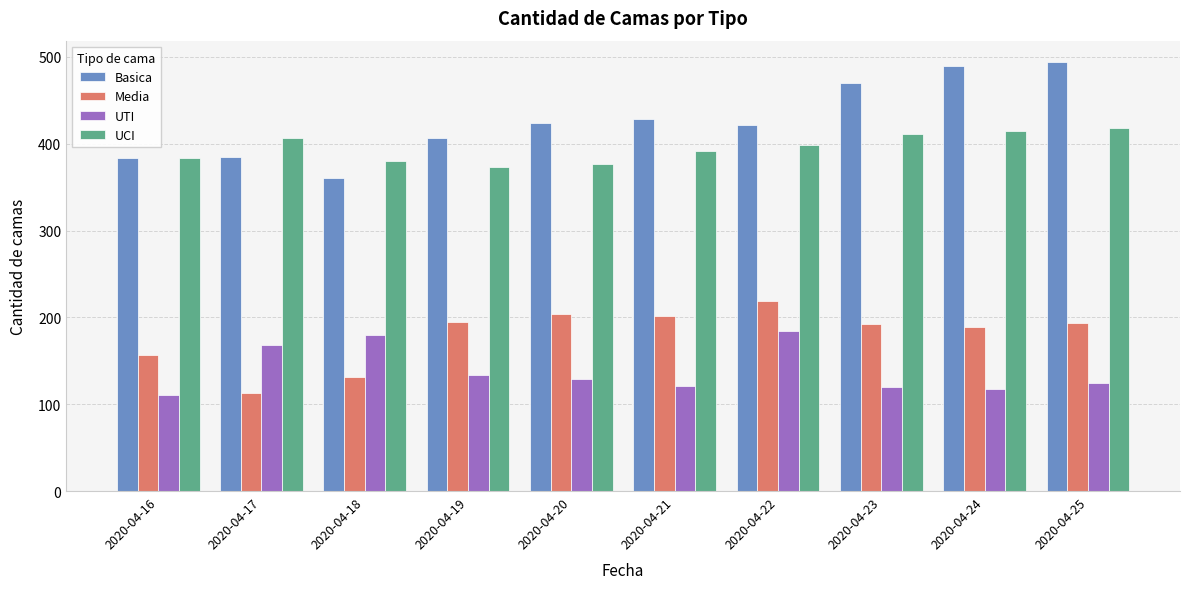

What is the spread (max minus min) of values at 2020-04-22?

238